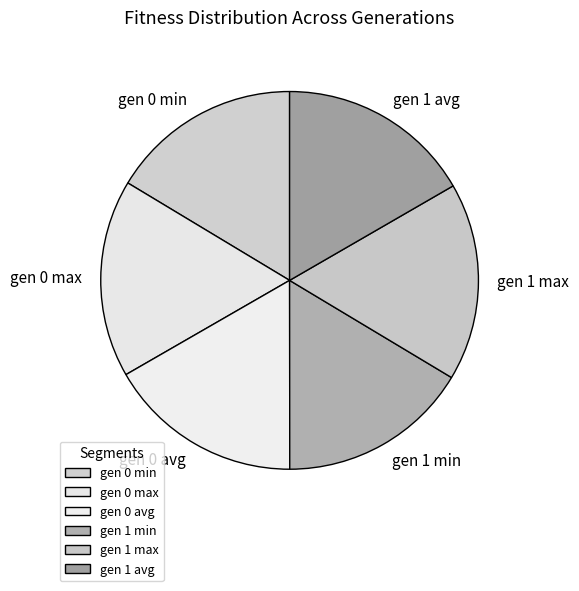

Is there any slice that represents more than half of the pie?

No